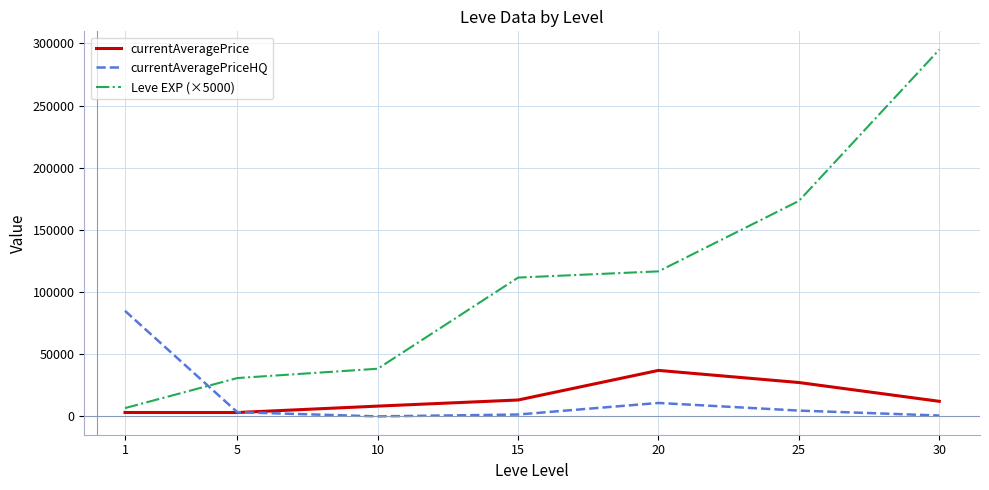

Which series changed the most between 10 and 25?

Leve EXP (×5000)